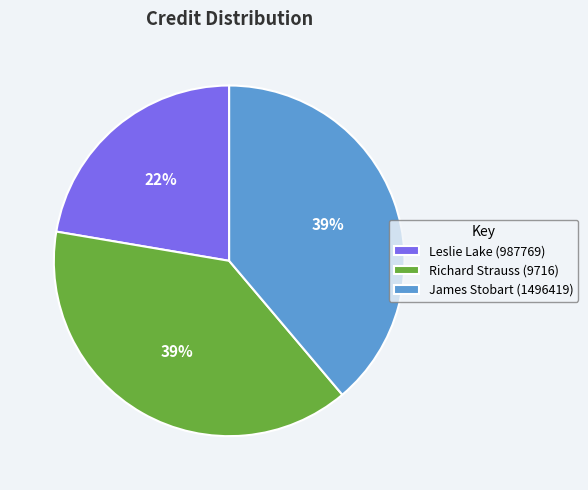

Is the sum of Richard Strauss (9716) and James Stobart (1496419) greater than half?

Yes